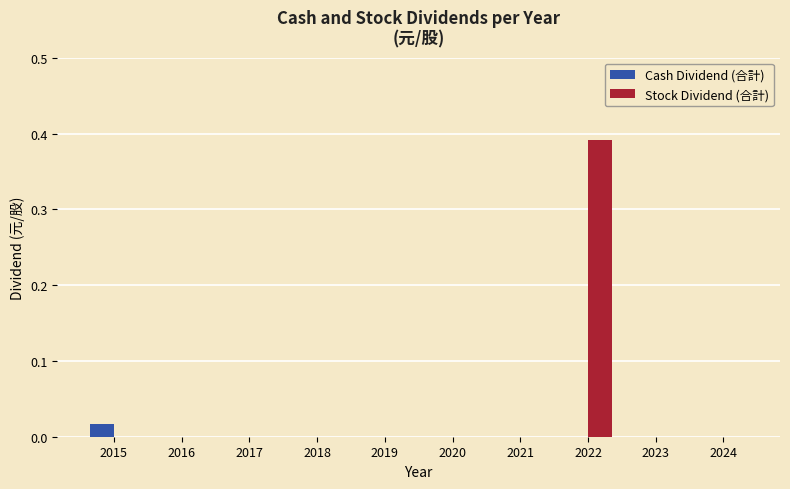

True or false: Stock Dividend (合計) has a value of 0.3 at 2017.

False